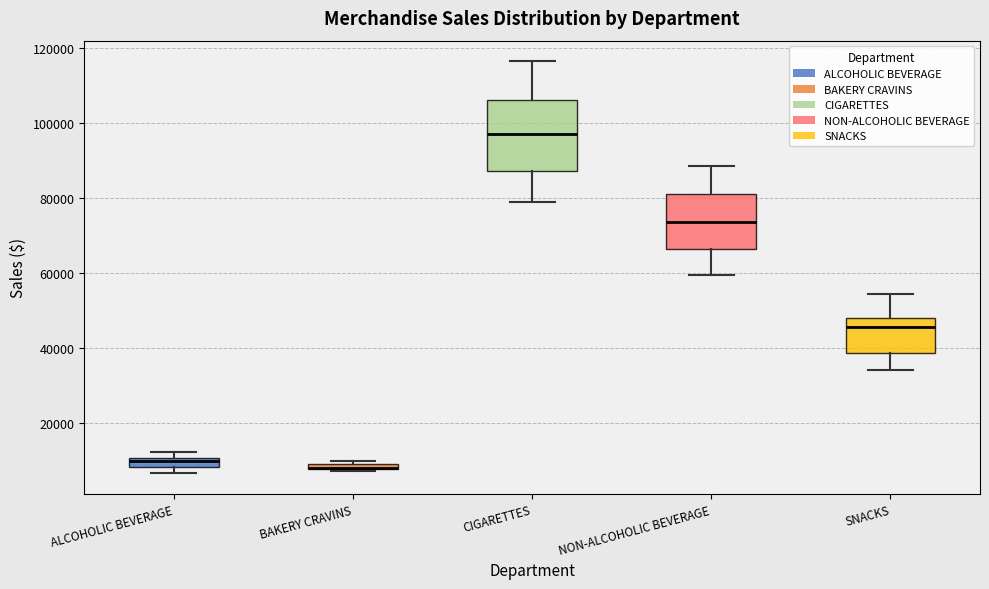

Where is the lower edge of the box for CIGARETTES on the y-axis? The values are not printed on the chart, so give them approximately, as read against the axis.

88000